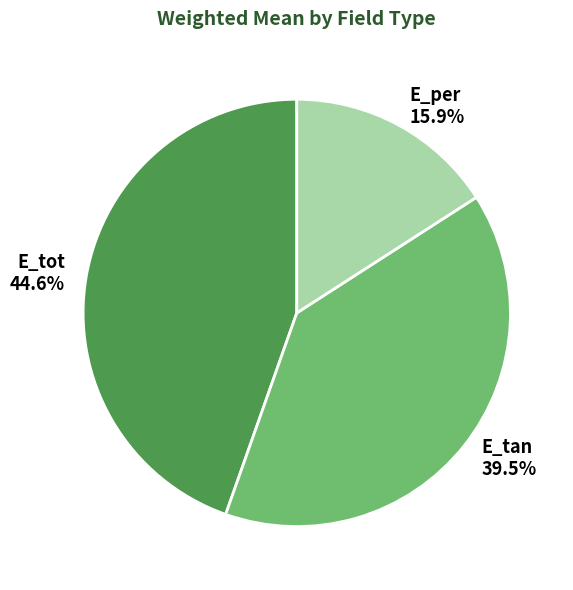

Count the number of slices in the pie.

3